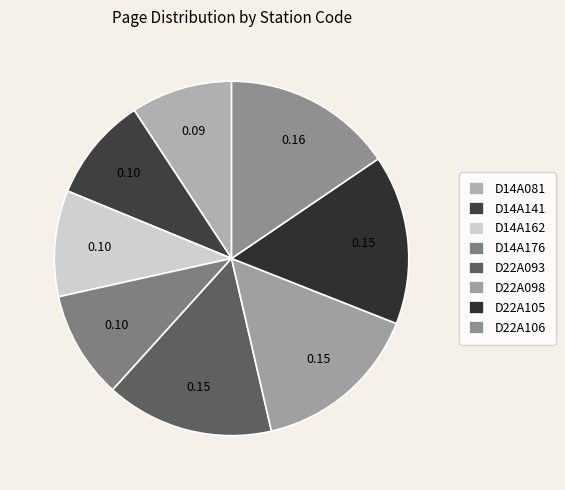

Which has a higher value, D22A098 or D14A141?

D22A098